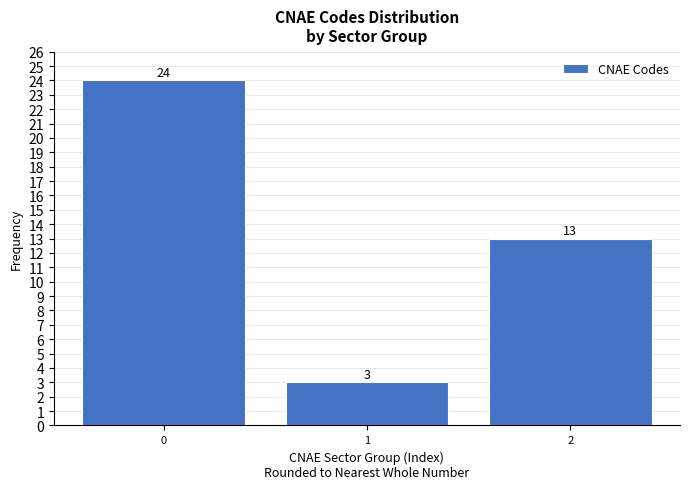

Reading left to right, what are all the values shown in this chart?

24	3	13